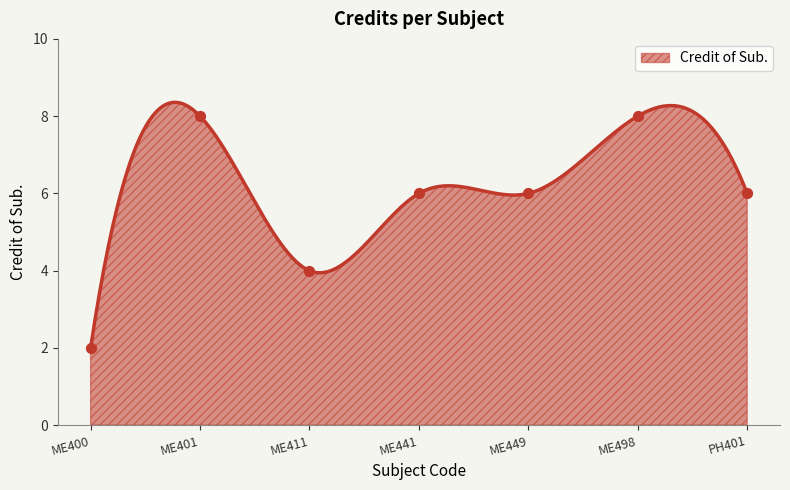

Approximately how many times larger is the value at ME401 compared to ME441?

1.3